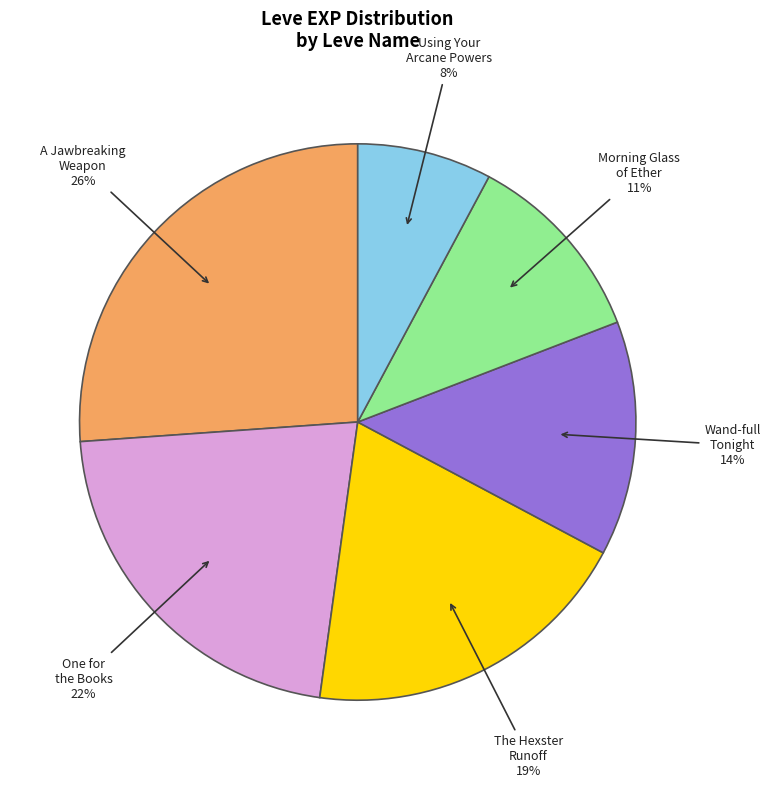

Do Using Your Arcane Powers and One for the Books together represent more than half of the pie?

No